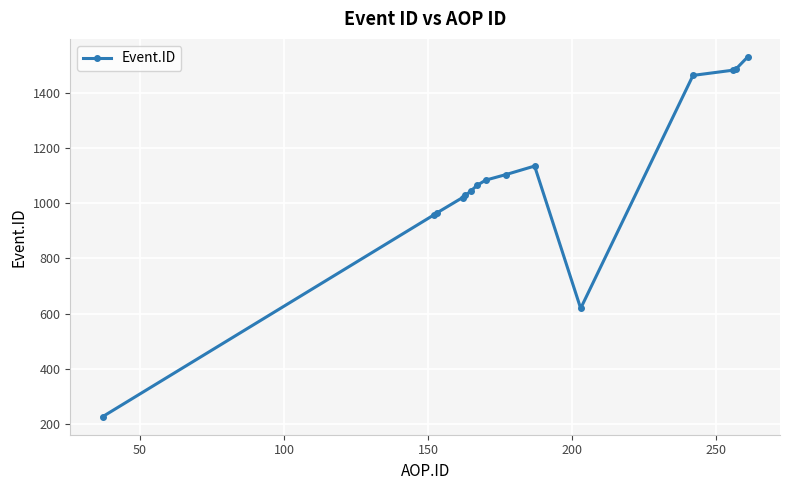

What is the smallest value displayed?

227